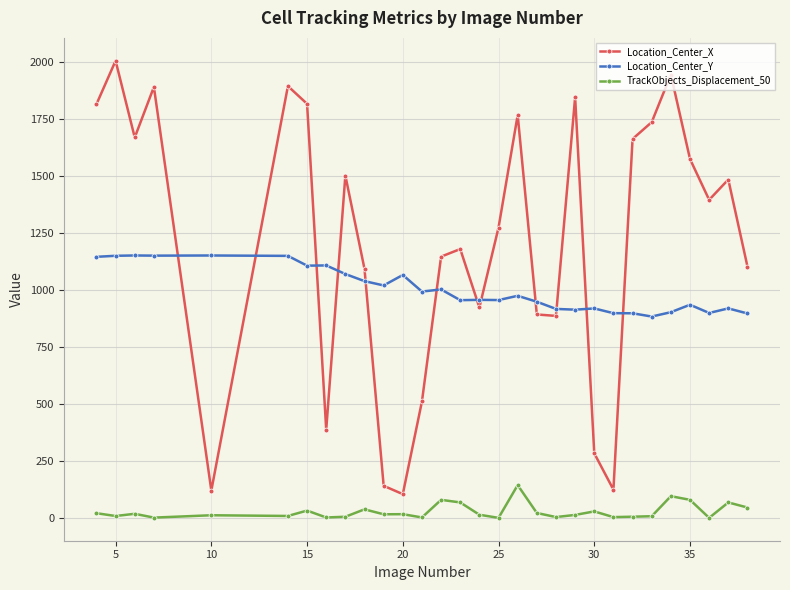

Which series has the widest spread of values?

Location_Center_X